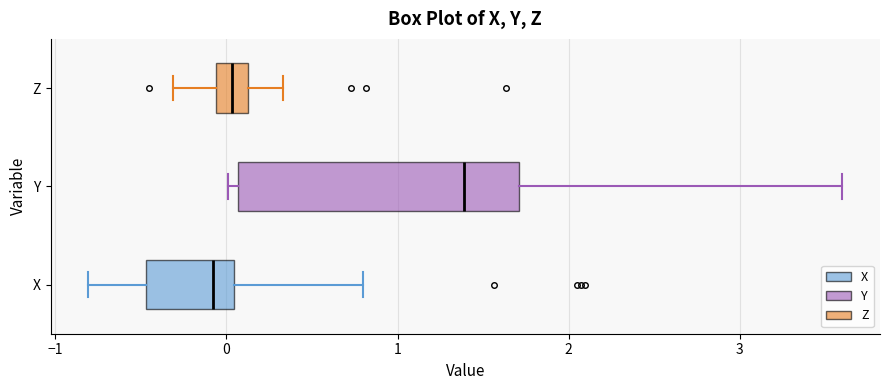

Reading bottom to top, transcribe this box plot: for each box, give where its median line is, the range the box spans, and where its two whiskers end, as read against the x-axis. The values are not printed on the chart, so give them approximately, as read against the axis.

X: median -0.1, box -0.5 to 0.0, whiskers -0.8 to 0.8
Y: median 1.4, box 0.1 to 1.7, whiskers 0.0 to 3.6
Z: median 0.0, box -0.1 to 0.1, whiskers -0.3 to 0.3